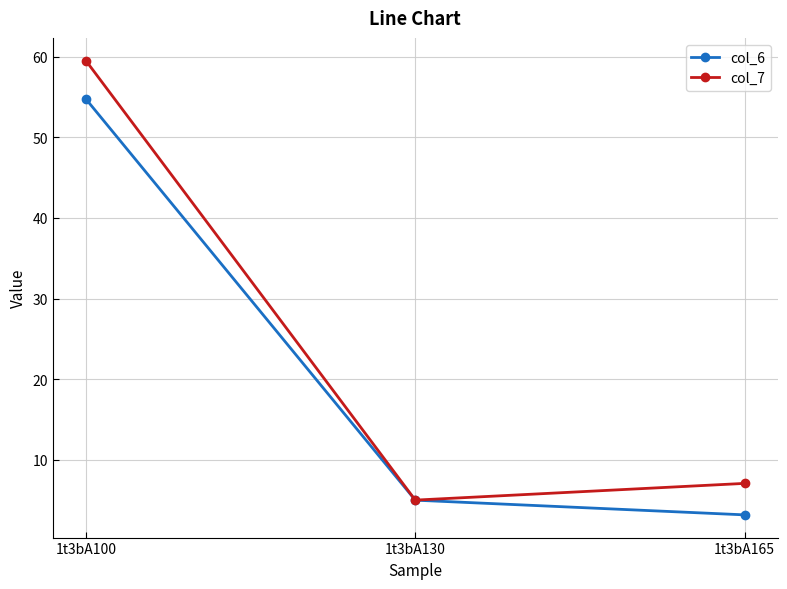

What is the value of the col_7 point at the 2nd from the left?

5.0